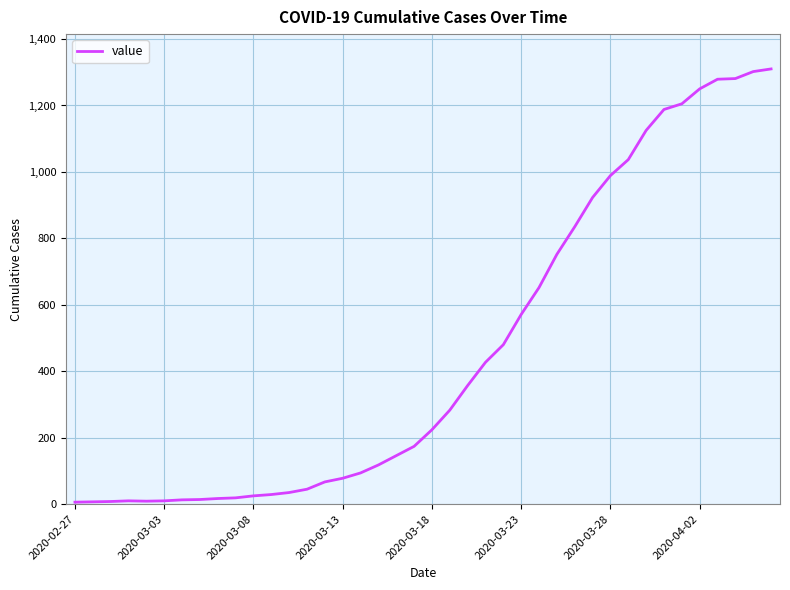

What is the difference between the maximum and minimum values?

1304